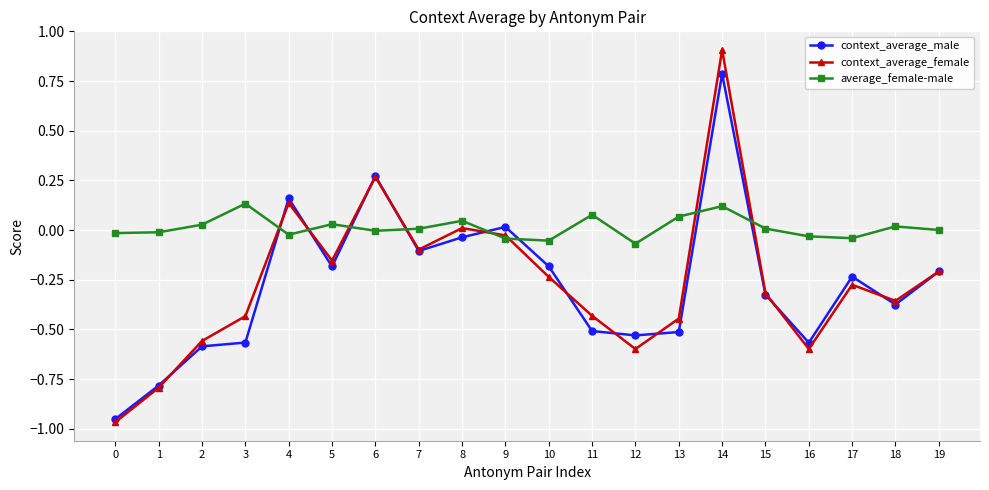

Where do average_female-male and context_average_female first cross each other?

3 and 4